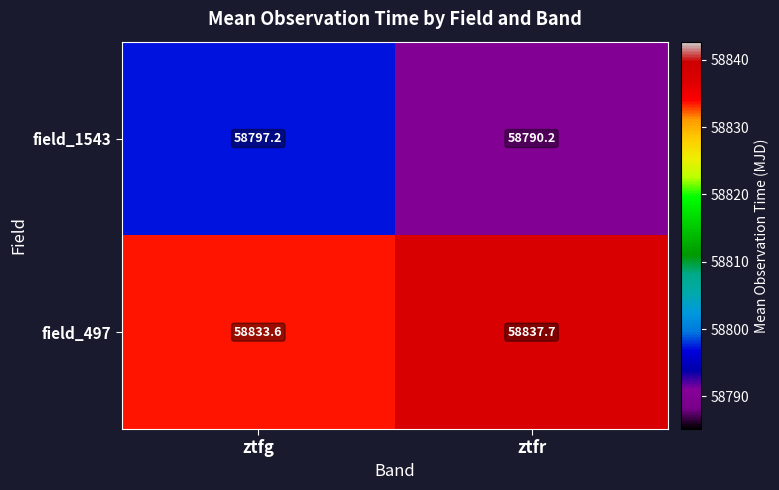

What is the minimum value shown in the chart?

58790.2